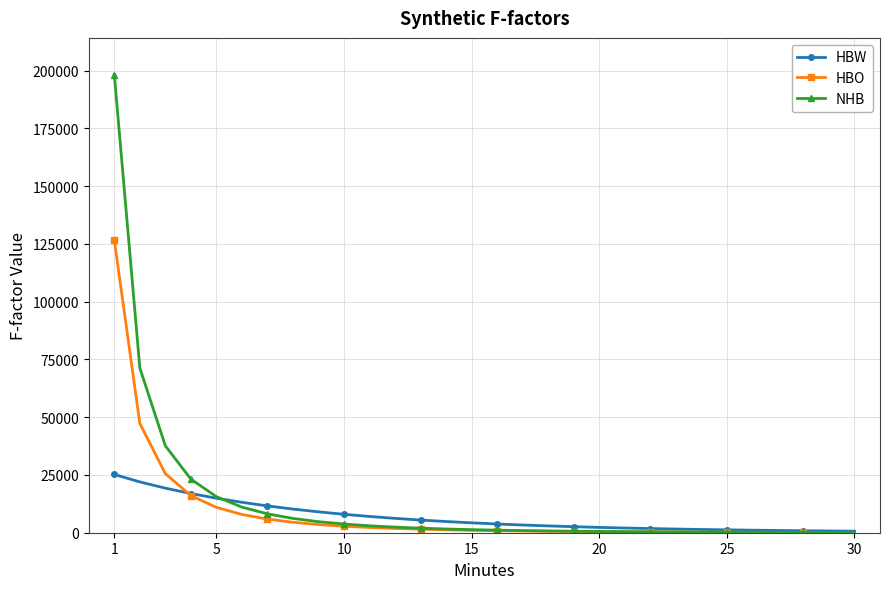

What is the greatest value displayed?

198293